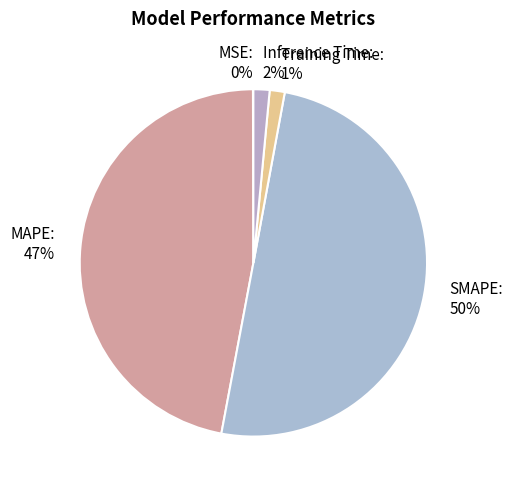

Which has a higher value, MAPE or Inference Time?

MAPE